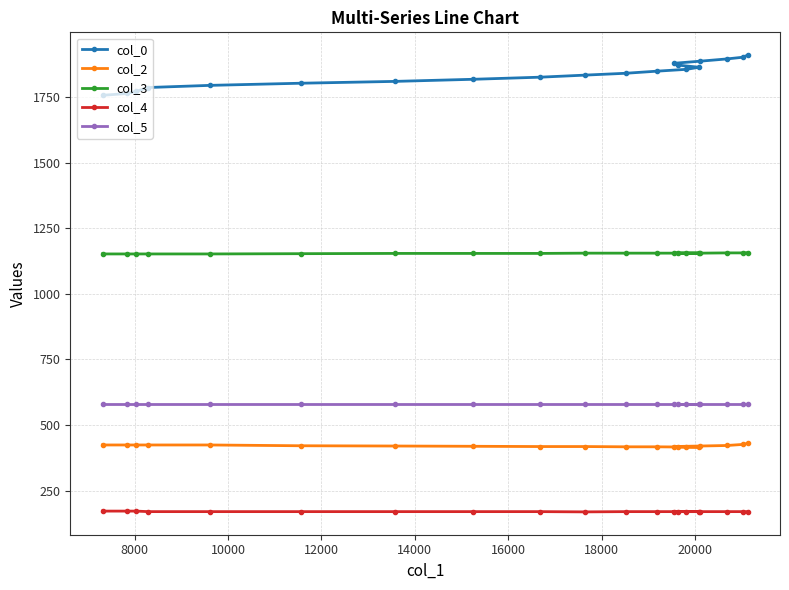

What is the value of the col_3 point at the 18th from the left?

1156.0